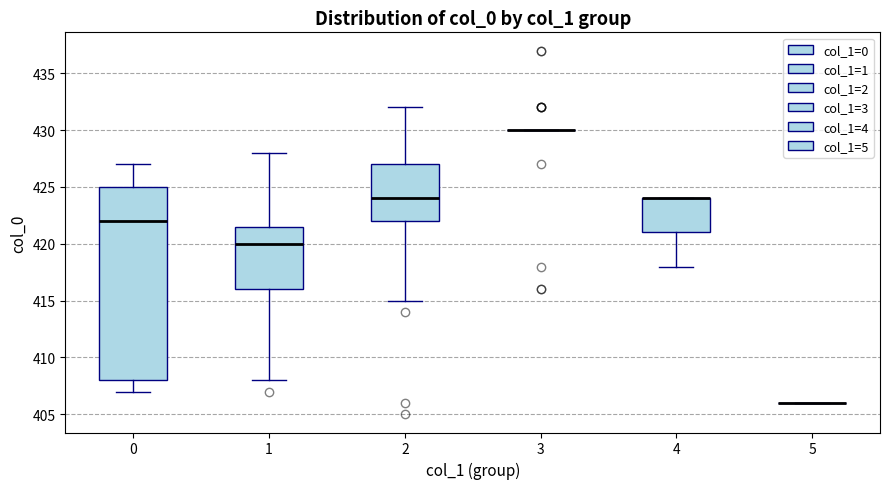

Which box is the tallest, from its lower edge to its upper edge?

0